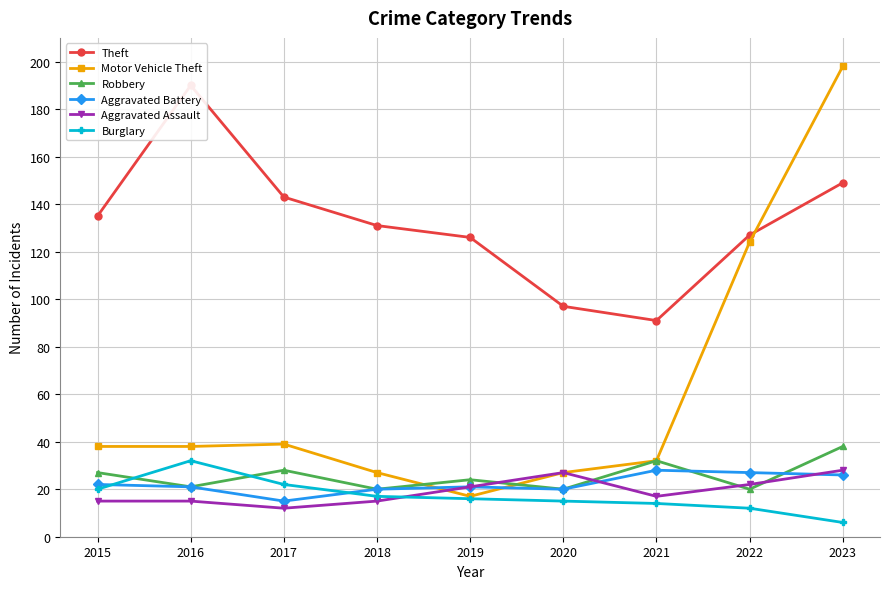

Reading right to left, transcribe all the data shown in this chart.

Theft: 149	127	91	97	126	131	143	190	135
Motor Vehicle Theft: 198	124	32	27	17	27	39	38	38
Robbery: 38	20	32	20	24	20	28	21	27
Aggravated Battery: 26	27	28	20	21	20	15	21	22
Aggravated Assault: 28	22	17	27	21	15	12	15	15
Burglary: 6	12	14	15	16	17	22	32	20